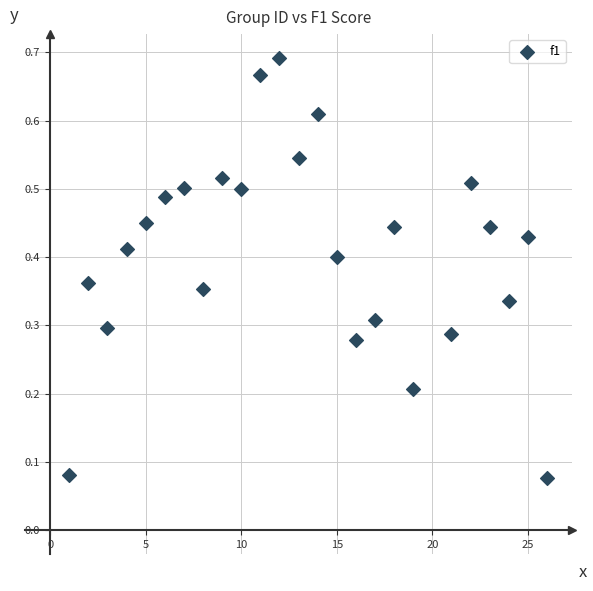

What is the range of X values (max minus min)?

25.0